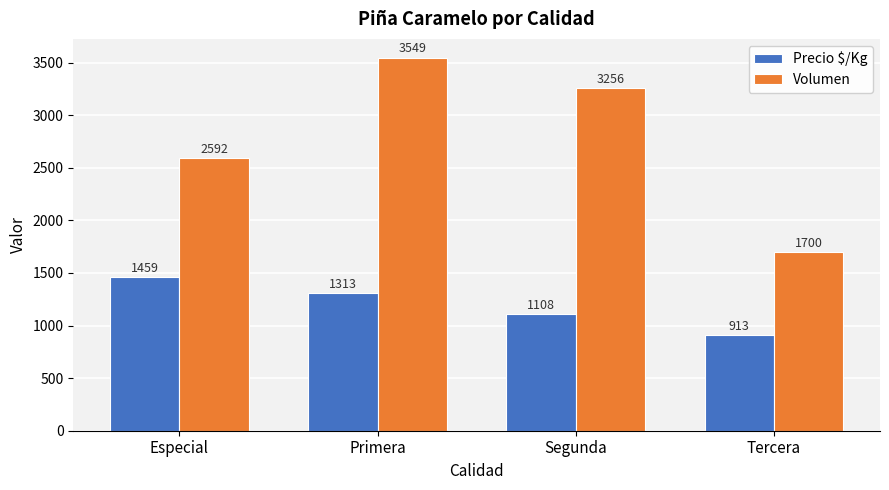

What is the maximum value for Precio $/Kg?

1459